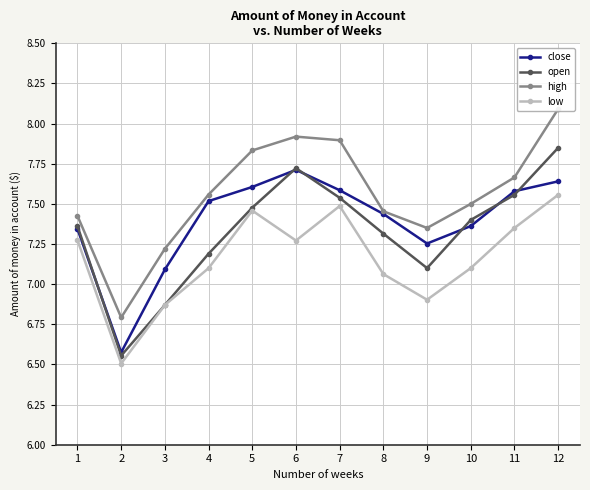

What is the approximate value of high at 9?

7.3